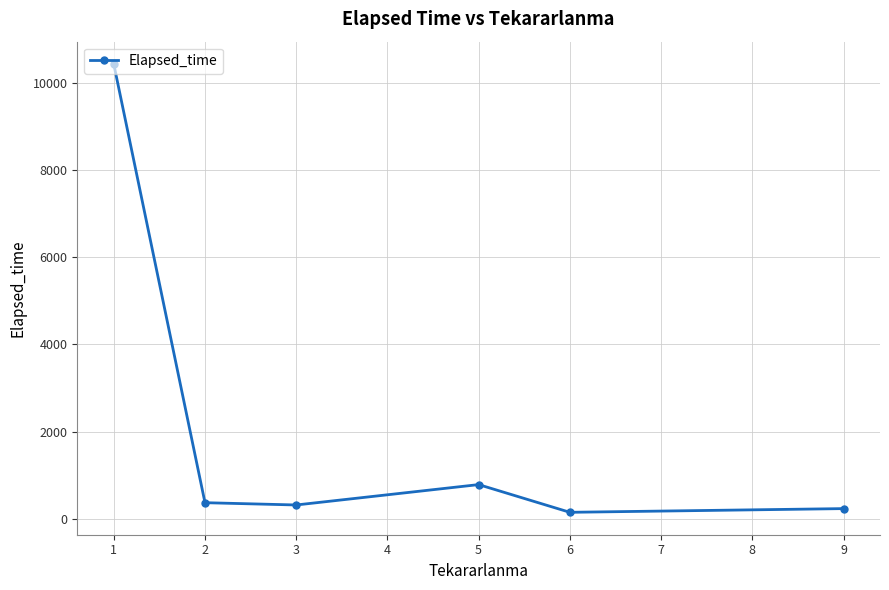

How many points are higher than both their immediate neighbors (excluding endpoints)?

1